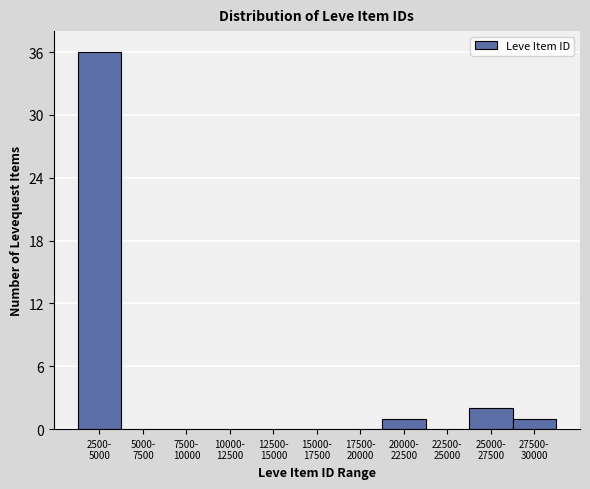

What is the maximum value shown in the chart?

36